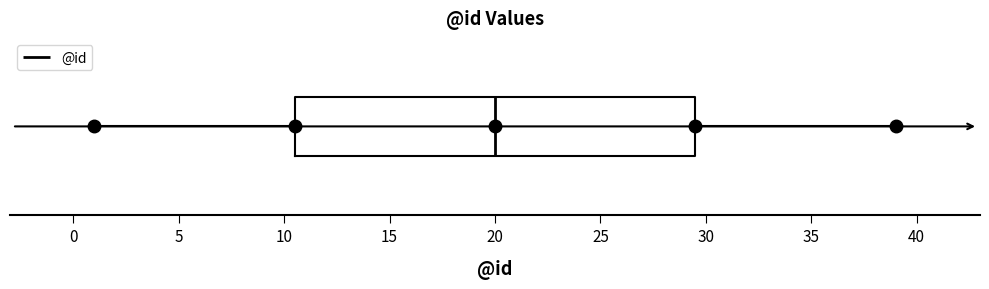

Transcribe this box plot: give where the median line is, the range the box spans, and where the two whiskers end, as read against the x-axis. The values are not printed on the chart, so give them approximately, as read against the axis.

median 20.0, box 10.5 to 29.5, whiskers 1.0 to 39.0